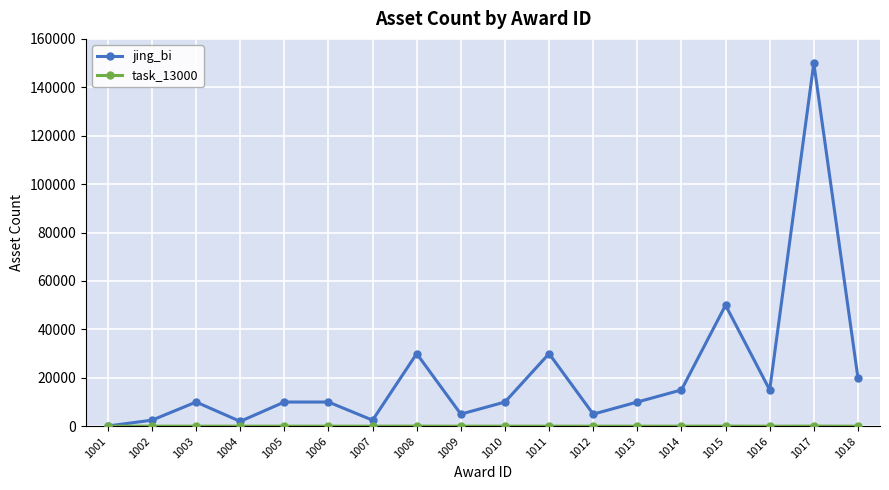

Between 1007 and 1011, which series saw the biggest shift?

jing_bi